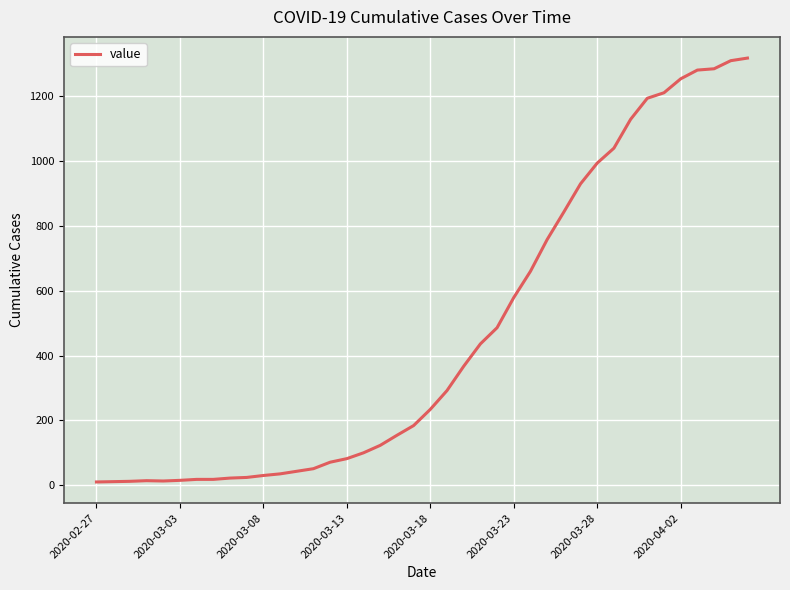

What is the difference between the maximum and minimum values?

1308